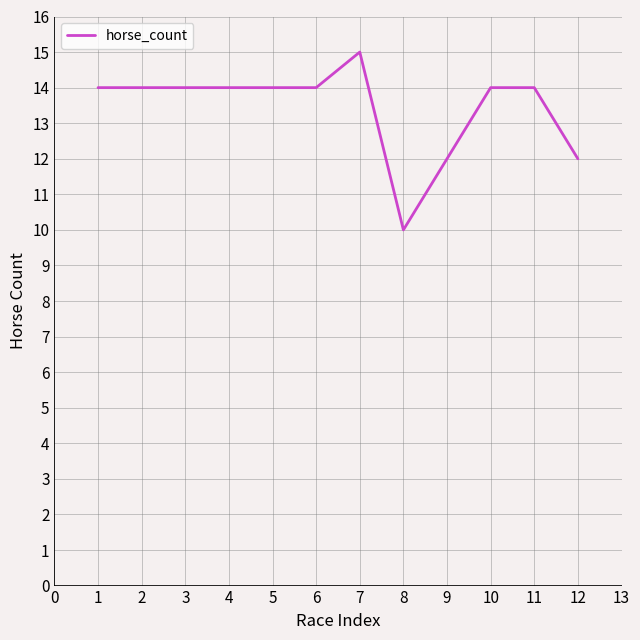

Reading left to right, transcribe all the data shown in this chart.

14	14	14	14	14	14	15	10	12	14	14	12